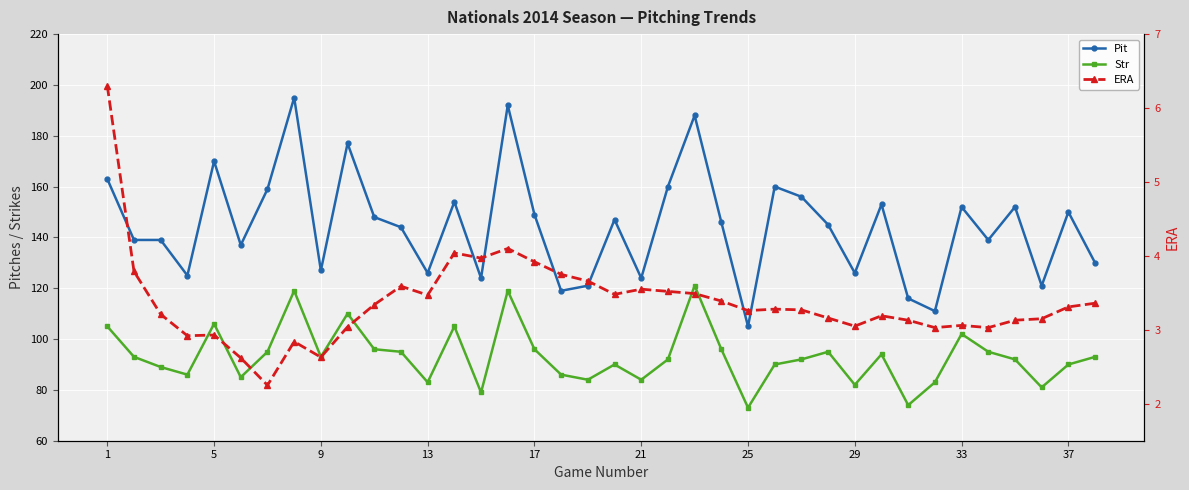

What is the minimum value for Pit?

105